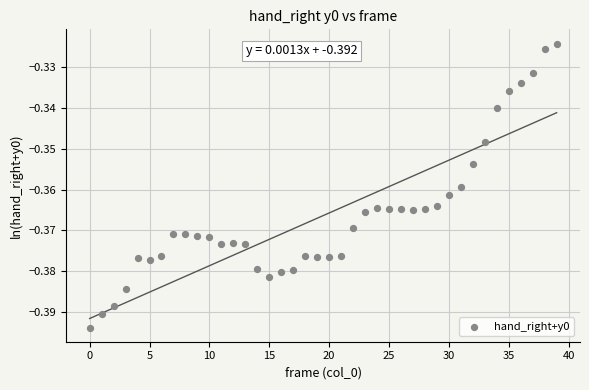

Count the number of points in this scatter plot.

40